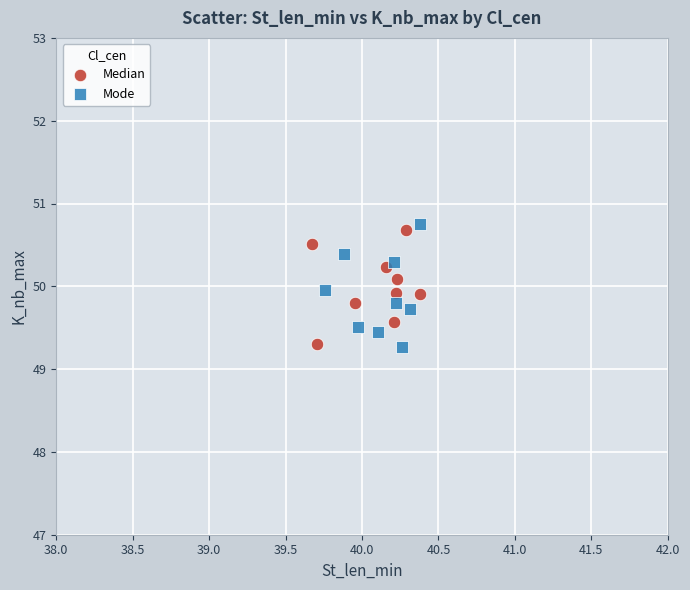

What are all the series names shown in the legend?

Median, Mode